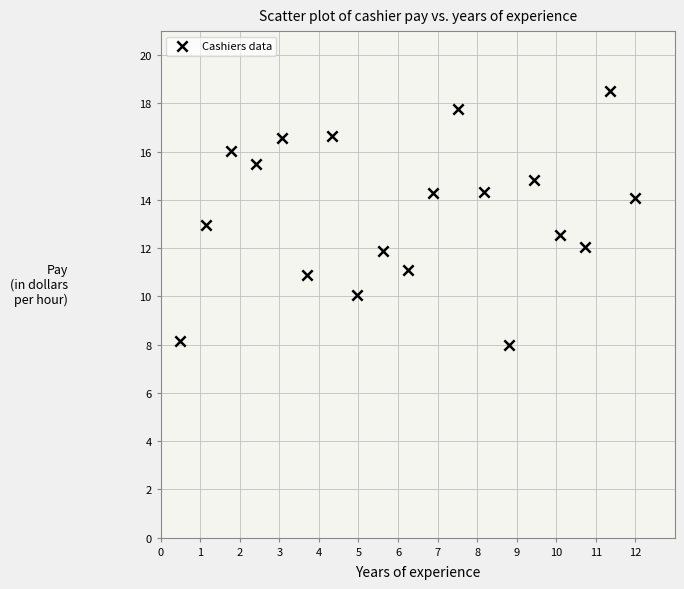

What is the range of Y values (max minus min)?

10.5